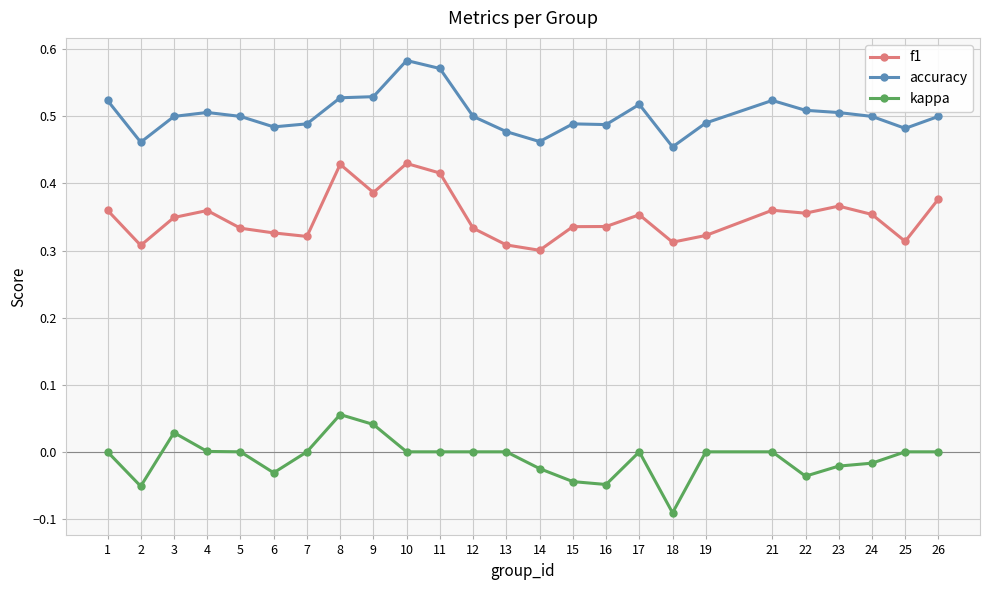

The accuracy series shows 0.2 at 13. True or false?

False